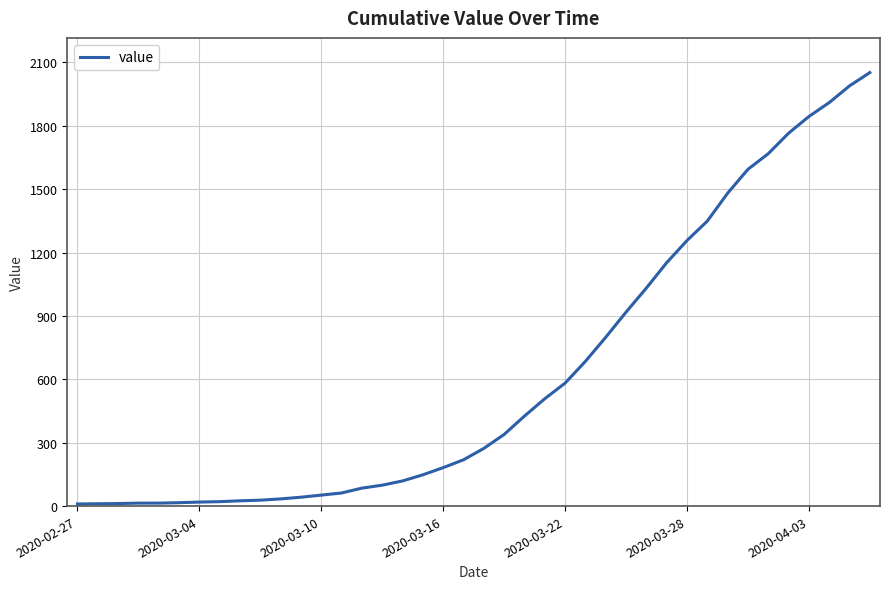

What is the greatest value displayed?

2052